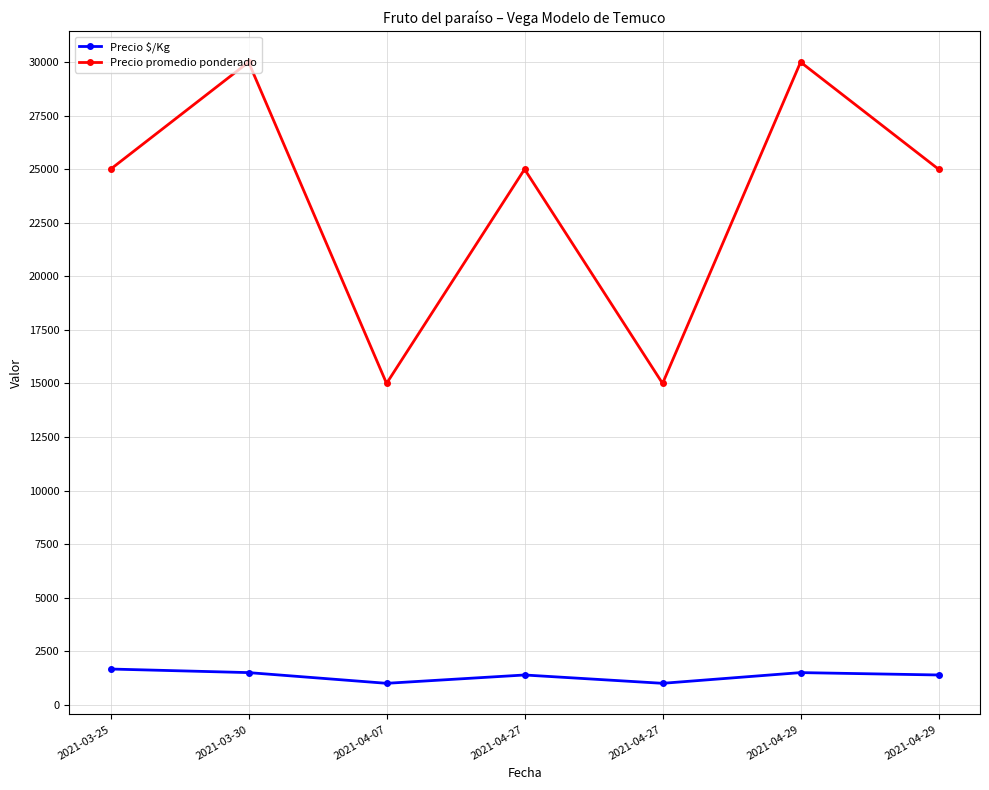

Where is Precio $/Kg nearest to the value 1333?

2021-04-27